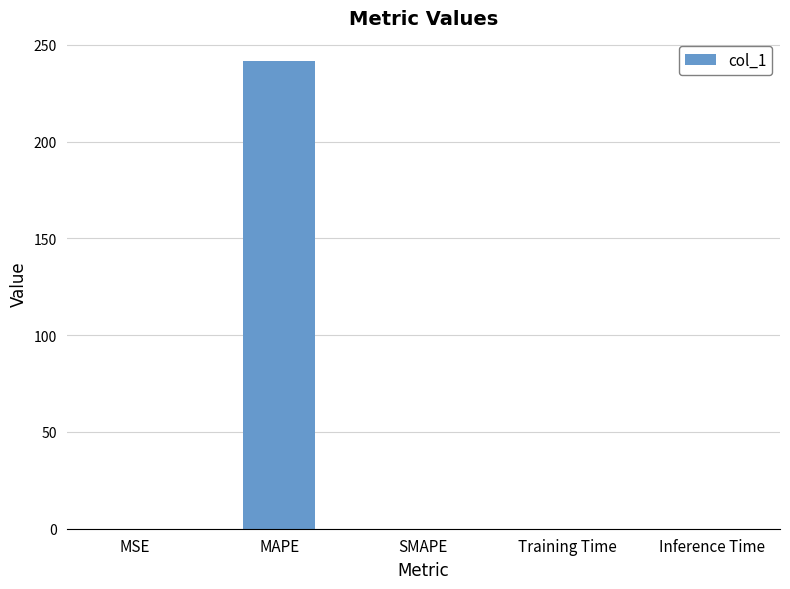

At which category does the chart reach its peak across all series?

MAPE